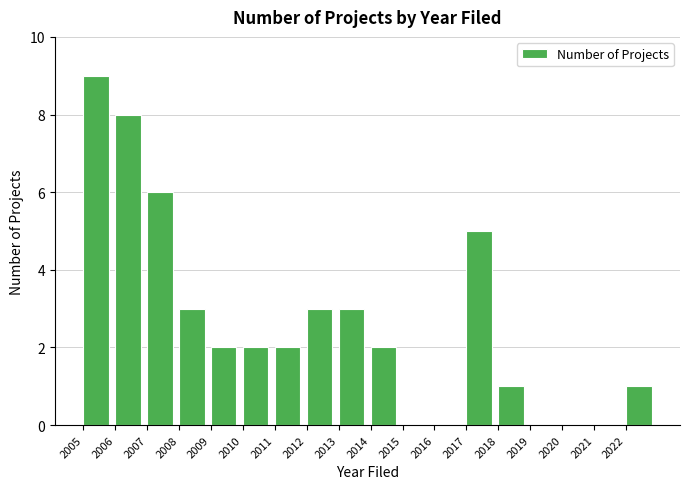

Reading left to right, transcribe this chart: for each bar, give the range it covers on the x-axis and its height. The values are not printed on the chart, so give them approximately, as read against the axis.

2005 to 2006: 9
2006 to 2007: 8
2007 to 2008: 6
2008 to 2009: 3
2009 to 2010: 2
2010 to 2011: 2
2011 to 2012: 2
2012 to 2013: 3
2013 to 2014: 3
2014 to 2015: 2
2015 to 2016: 0
2016 to 2017: 0
2017 to 2018: 5
2018 to 2019: 1
2019 to 2020: 0
2020 to 2021: 0
2021 to 2022: 0
2022 to 2023: 1